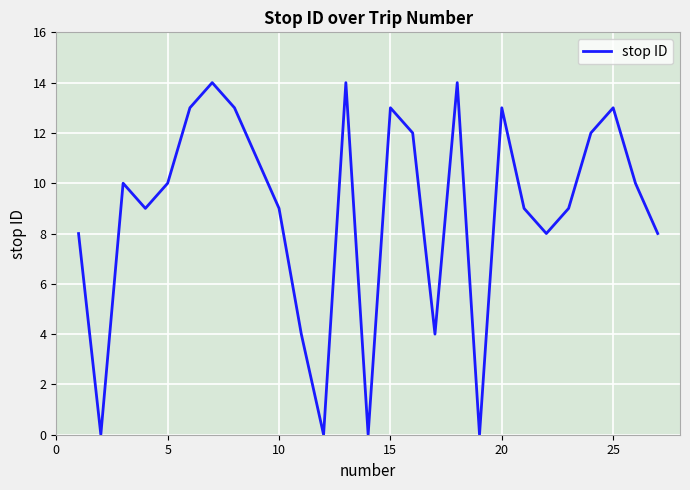

What is the difference between the maximum and second lowest values?

14